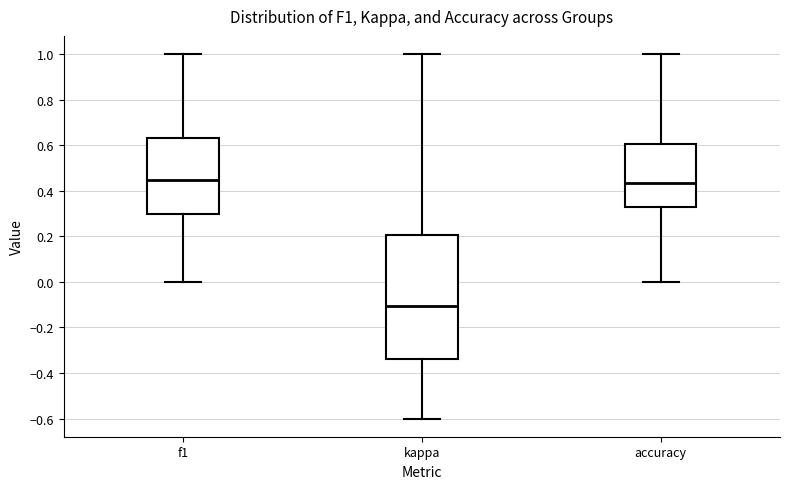

Which box has the lowest median line?

kappa